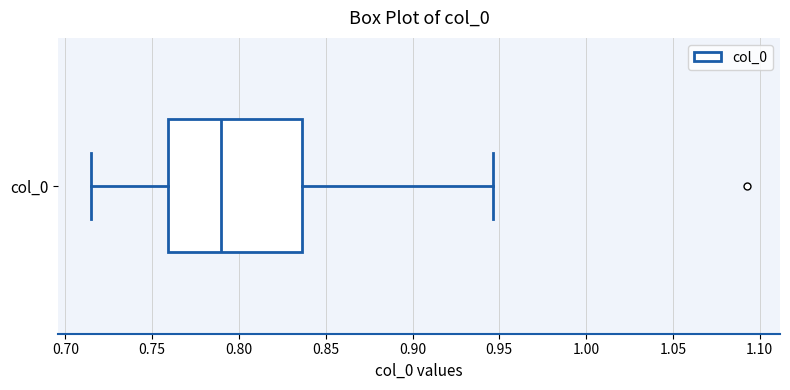

Transcribe this box plot: give where the median line is, the range the box spans, and where the two whiskers end, as read against the x-axis. The values are not printed on the chart, so give them approximately, as read against the axis.

median 0.790, box 0.760 to 0.835, whiskers 0.715 to 0.945